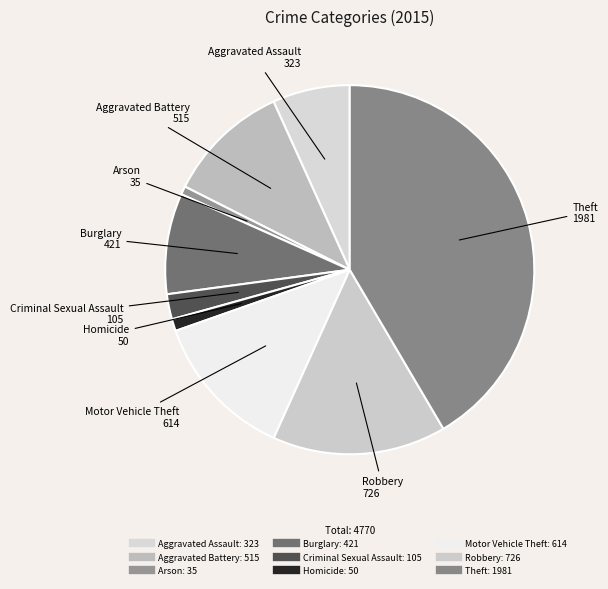

How many segments does this pie chart have?

9